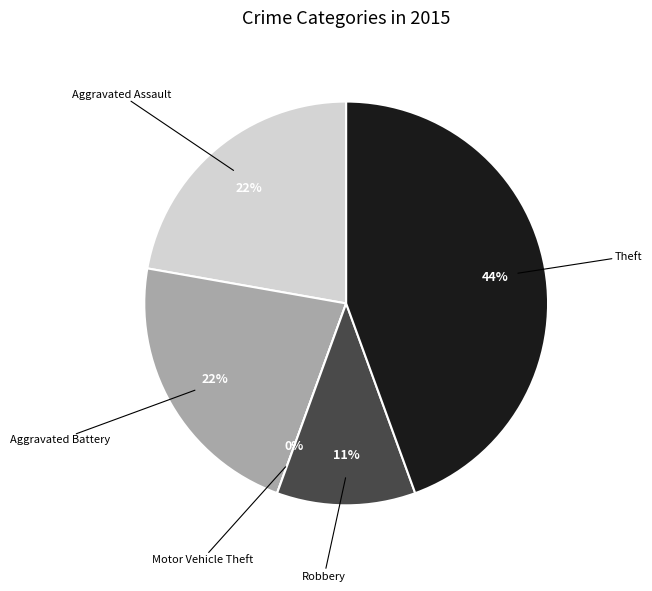

What percentage is the Aggravated Assault slice, to the nearest percent?

22%